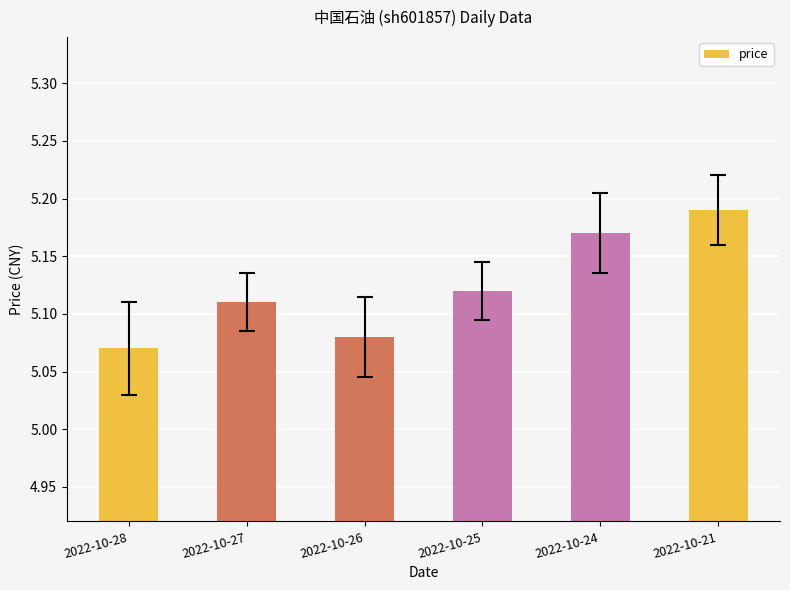

Which label corresponds to the smallest value in the chart?

2022-10-28